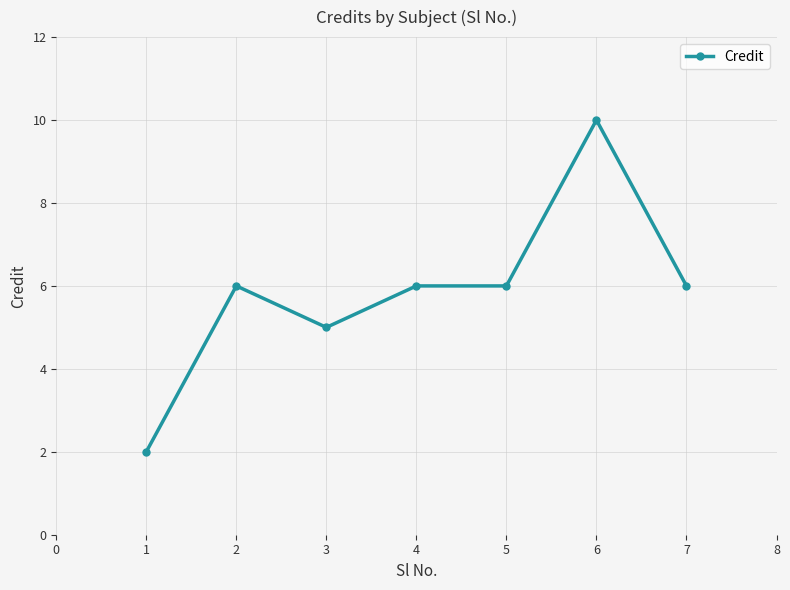

What is the maximum value shown in the chart?

10